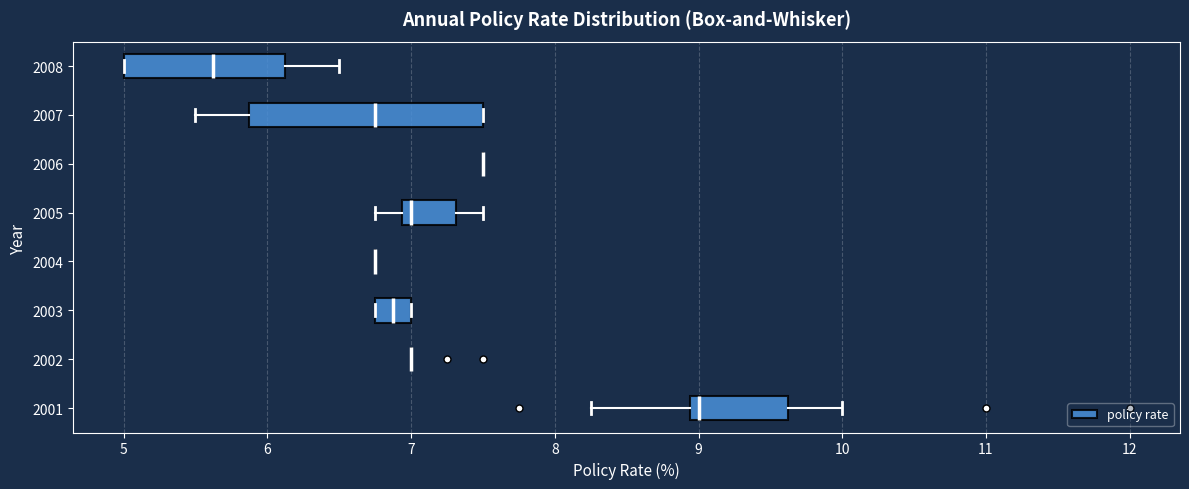

Which box is the widest, from its left edge to its right edge?

2007